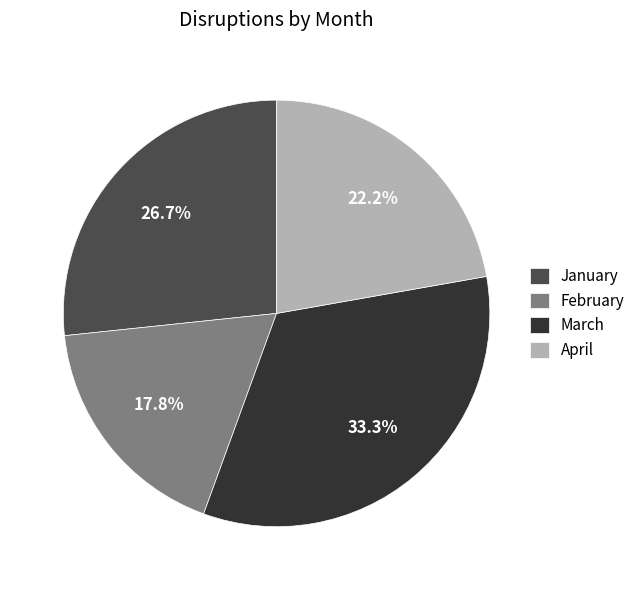

Count the number of slices in the pie.

4